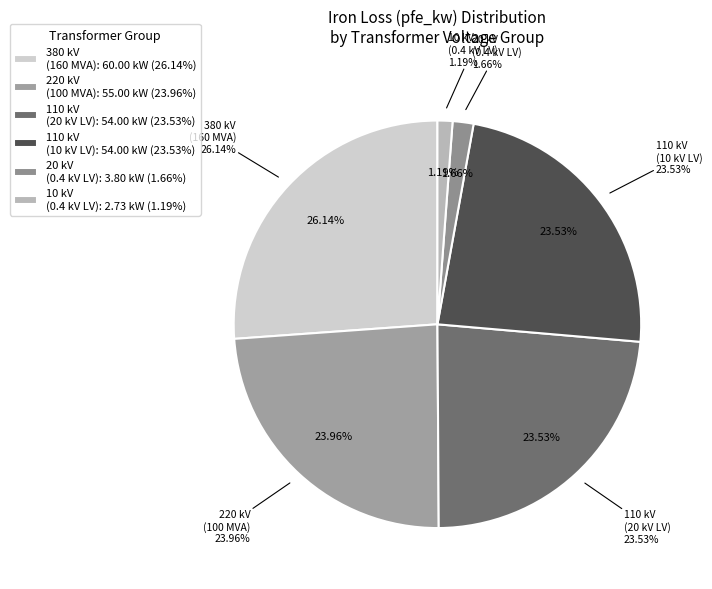

What percentage is the 0.4 MVA 20/0.4 kV slice, to the nearest percent?

1%